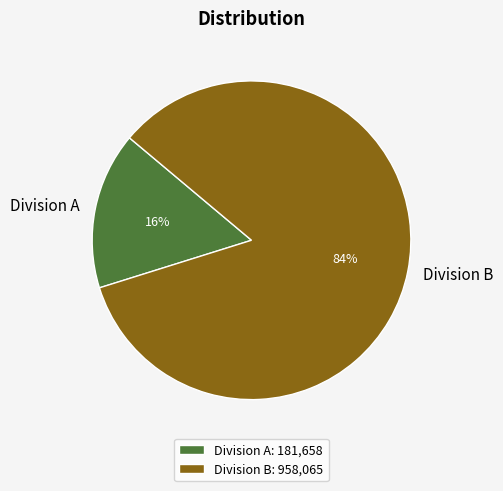

True or false: Division A accounts for 16% of the total.

True